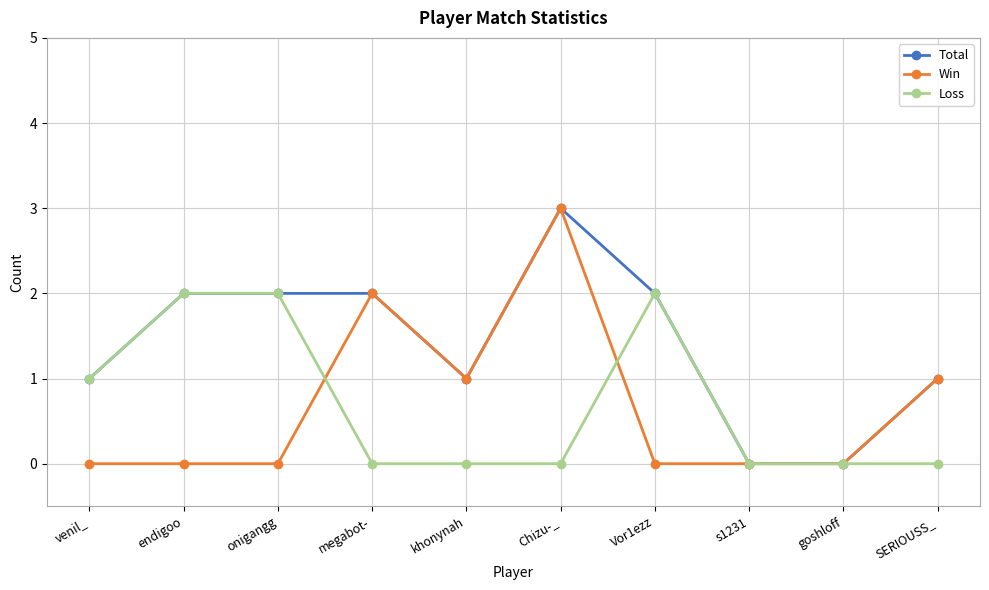

True or false: Total has a value of 2 at endigoo.

True